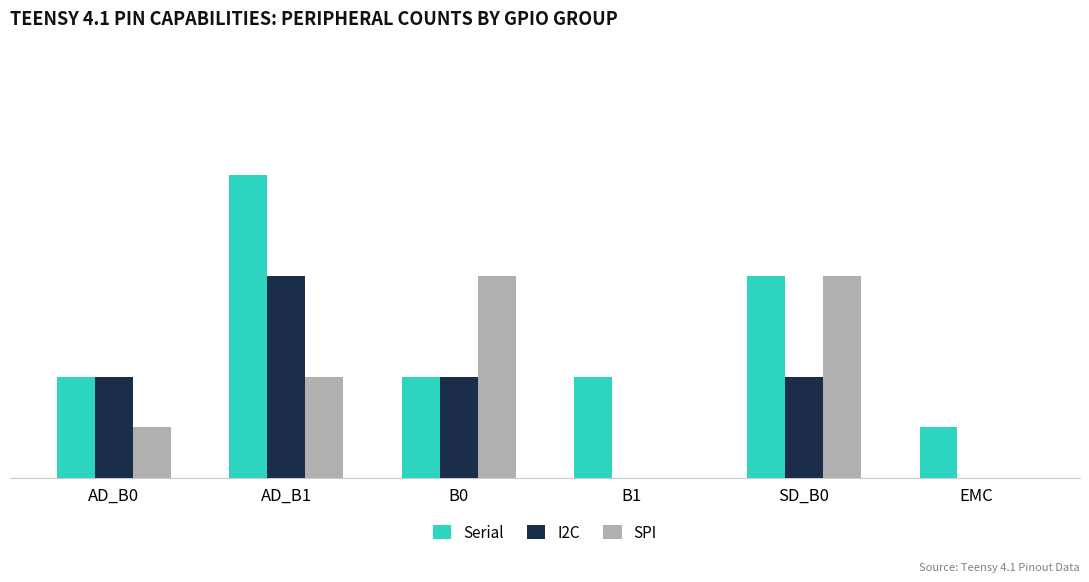

Reading left to right, transcribe all the data shown in this chart.

Serial: 2	6	2	2	4	1
I2C: 2	4	2	0	2	0
SPI: 1	2	4	0	4	0